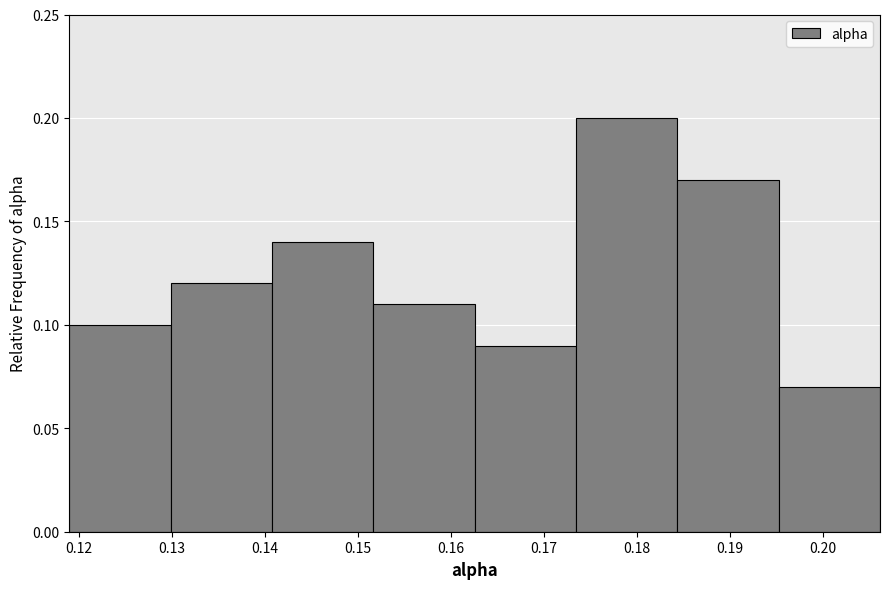

Which range on the x-axis has the tallest bar?

0.173 to 0.184